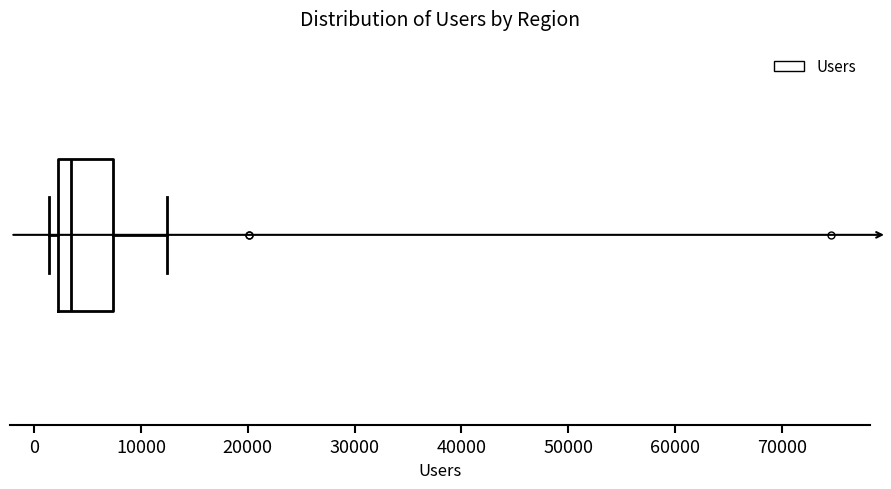

Read this box plot against the x-axis: the position of the median line, the range covered by the box, and the ends of both whiskers. The values are not printed on the chart, so give them approximately, as read against the axis.

median 3000, box 2000 to 7000, whiskers 1000 to 12000